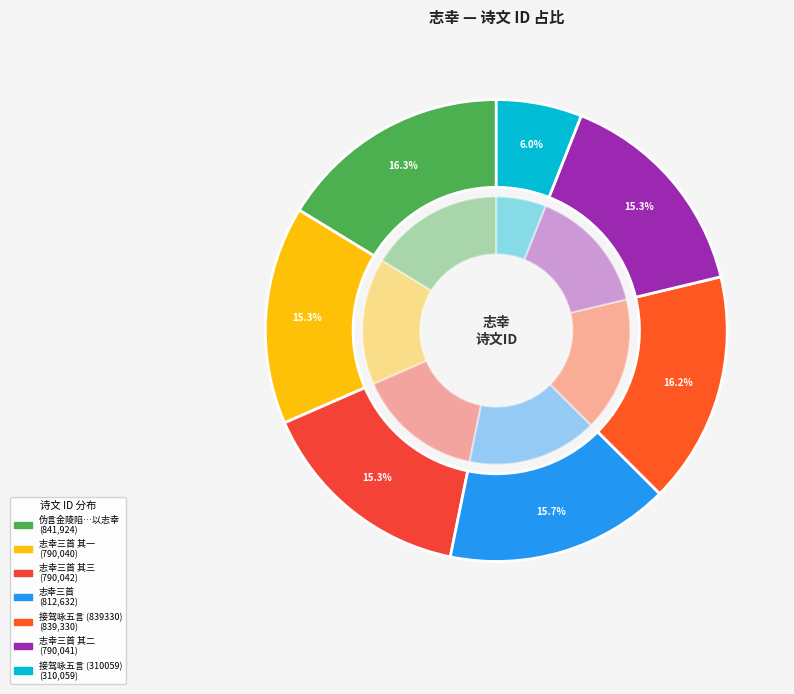

The 涉柳河沟，渡大淩河，皆辽东险道也，平安经过，诗以志幸三首 其二 slice represents 3% of the pie. True or false?

False